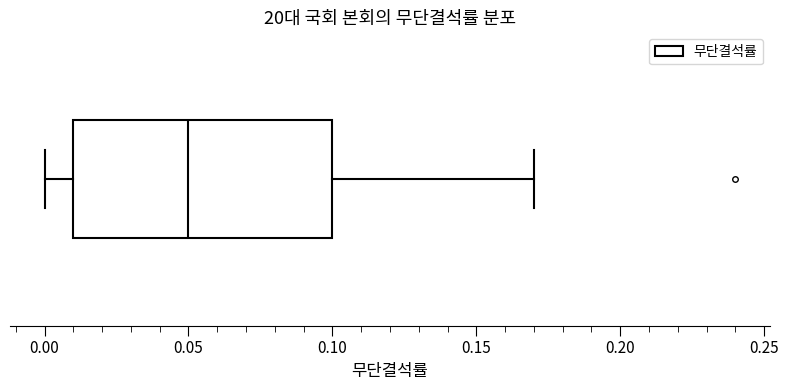

Where does the right whisker of the box end on the x-axis? The values are not printed on the chart, so give them approximately, as read against the axis.

0.17